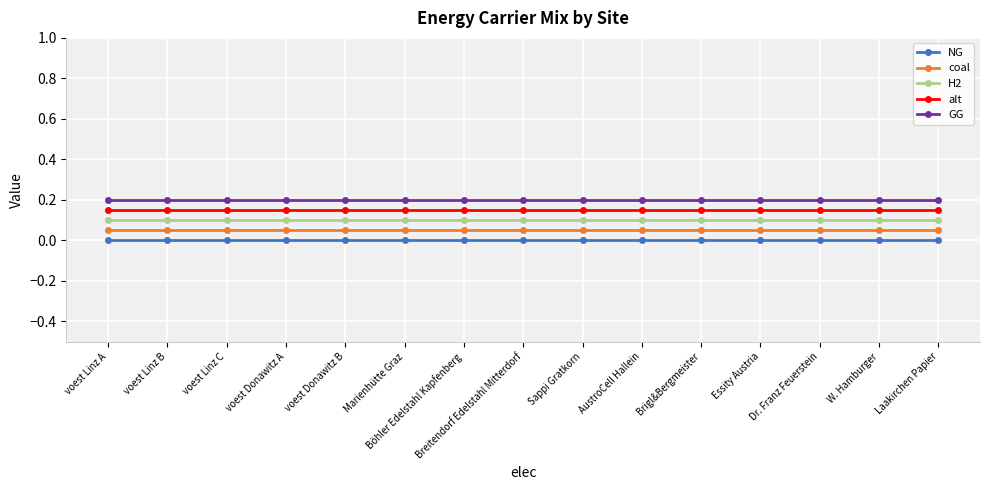

What position from the left is Laakirchen Papier?

15